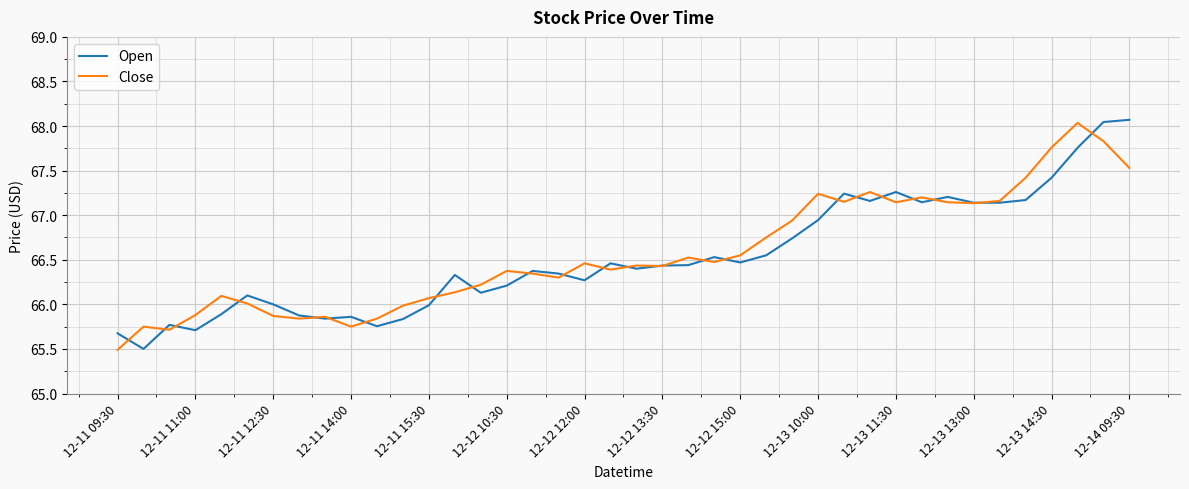

What is the maximum value shown in the chart?

68.1